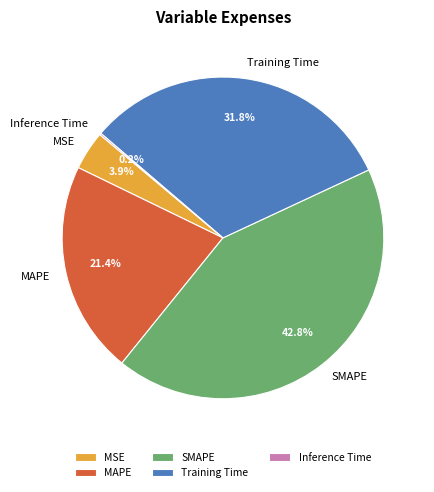

Which slice is the largest?

SMAPE